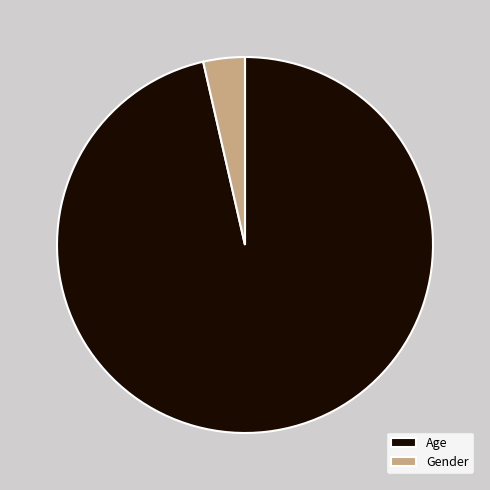

Combined, do Gender and Age account for over 50%?

Yes